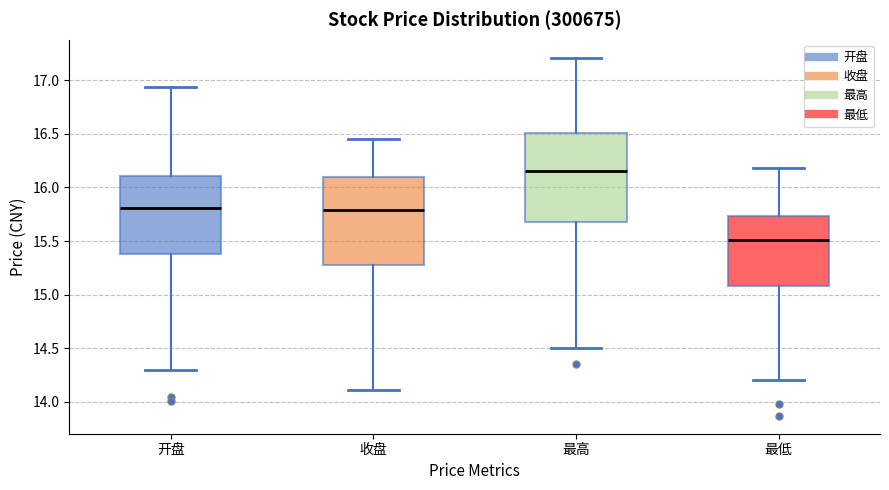

Reading left to right, transcribe this box plot: for each box, give where its median line is, the range the box spans, and where its two whiskers end, as read against the y-axis. The values are not printed on the chart, so give them approximately, as read against the axis.

开盘: median 15.80, box 15.40 to 16.10, whiskers 14.30 to 16.95
收盘: median 15.80, box 15.30 to 16.10, whiskers 14.10 to 16.45
最高: median 16.15, box 15.70 to 16.50, whiskers 14.50 to 17.20
最低: median 15.50, box 15.10 to 15.75, whiskers 14.20 to 16.20